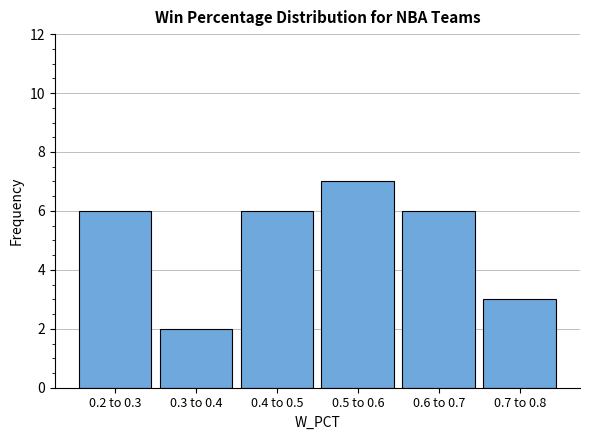

Reading left to right, extract all data points from this chart.

0.2 to 0.3=6	0.3 to 0.4=2	0.4 to 0.5=6	0.5 to 0.6=7	0.6 to 0.7=6	0.7 to 0.8=3